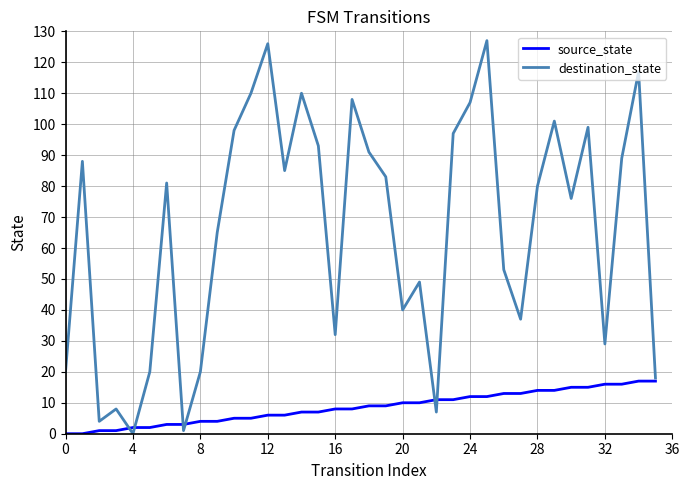

List the series in order of their peak value, lowest first.

source_state, destination_state